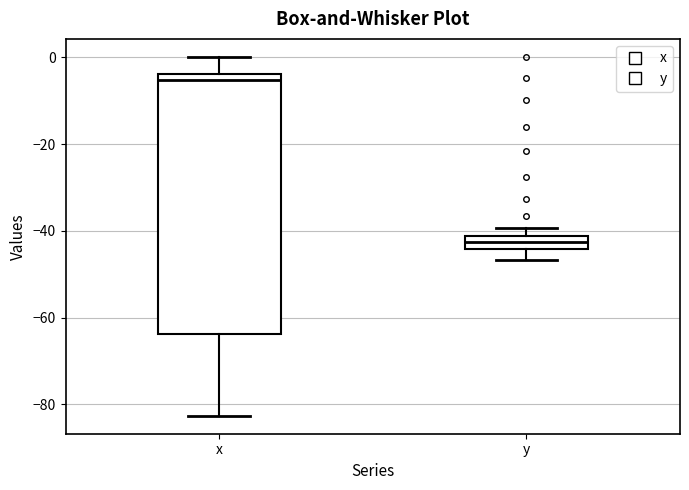

Reading left to right, transcribe this box plot: for each box, give where its median line is, the range the box spans, and where its two whiskers end, as read against the y-axis. The values are not printed on the chart, so give them approximately, as read against the axis.

x: median -6, box -64 to -4, whiskers -82 to 0
y: median -42 (inside the box), box -44 to -42, whiskers -46 to -40